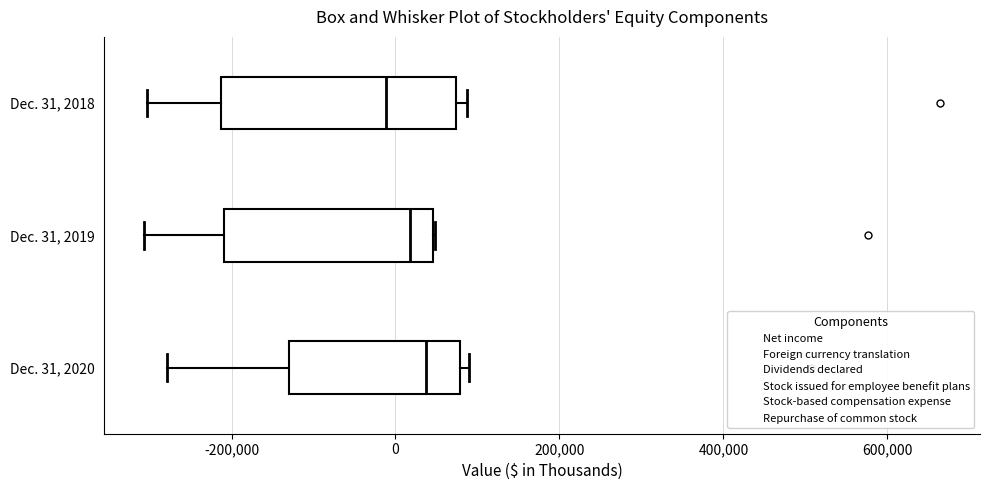

Where does the left whisker of the box for Dec. 31, 2018 end on the x-axis? The values are not printed on the chart, so give them approximately, as read against the axis.

-300000